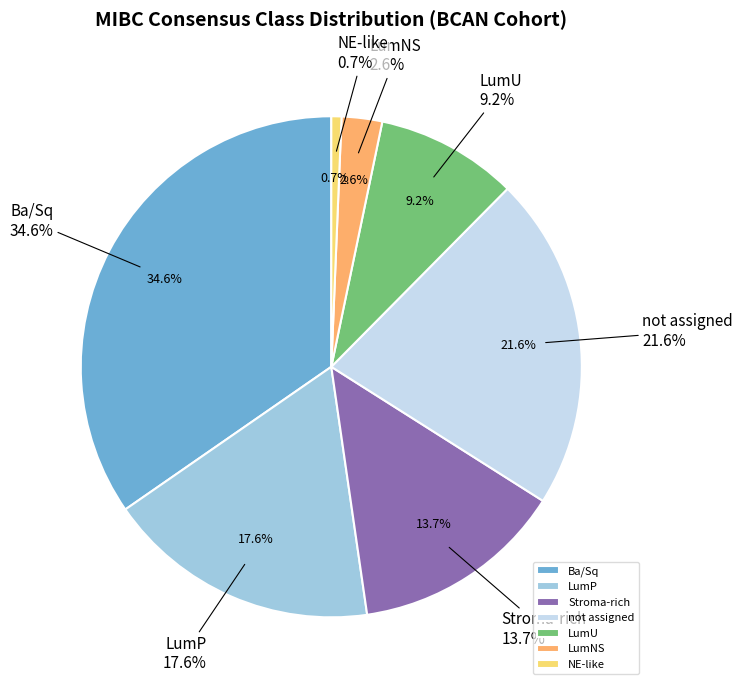

True or false: LumP accounts for 18% of the total.

True